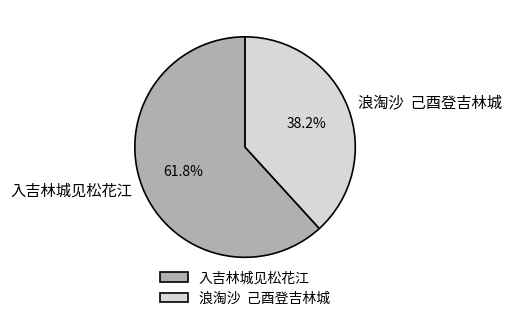

Rank the categories by value from lowest to highest.

浪淘沙 己酉登吉林城, 入吉林城见松花江